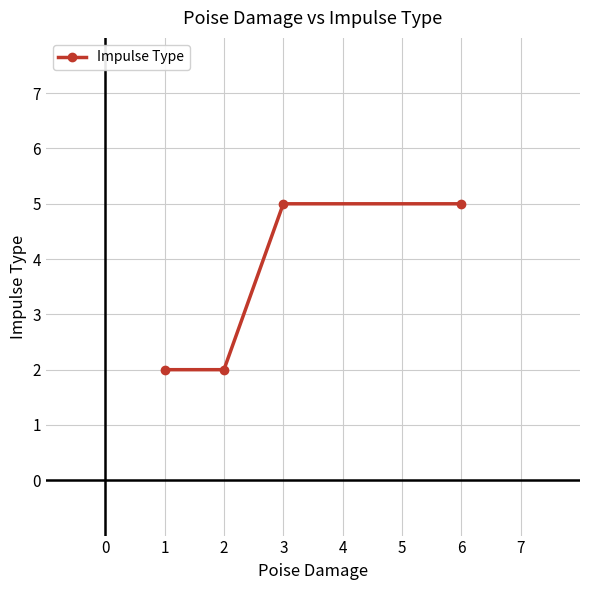

Approximately how many times larger is the value at 3 compared to 1?

2.5